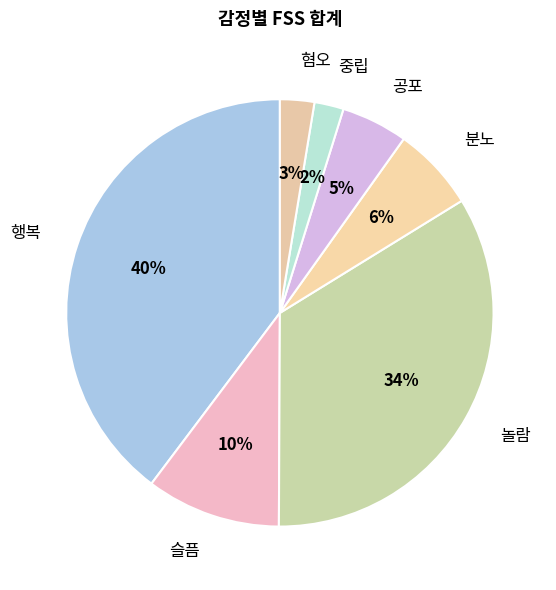

What is the largest slice in the pie chart?

행복